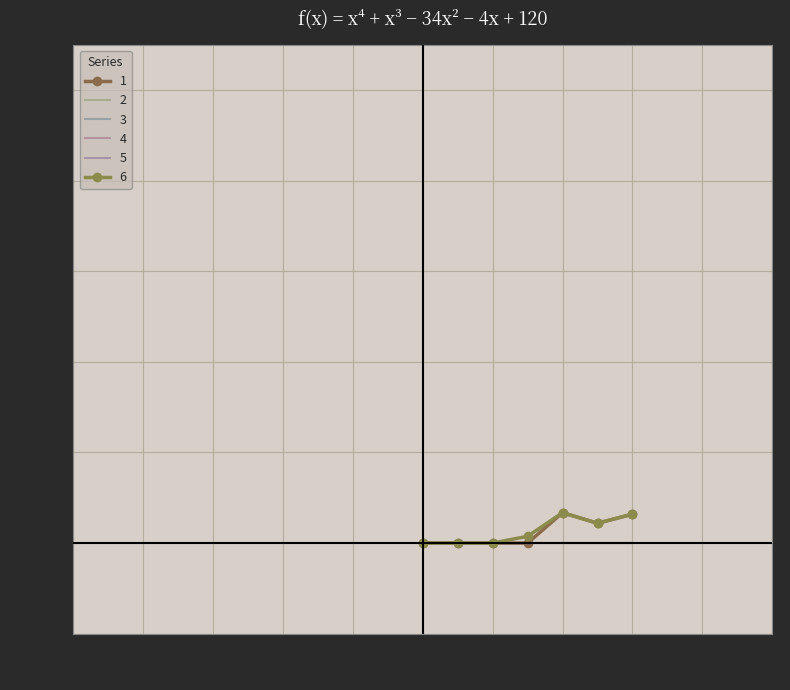

In 1, how many points are lower than both neighbors (excluding endpoints)?

1